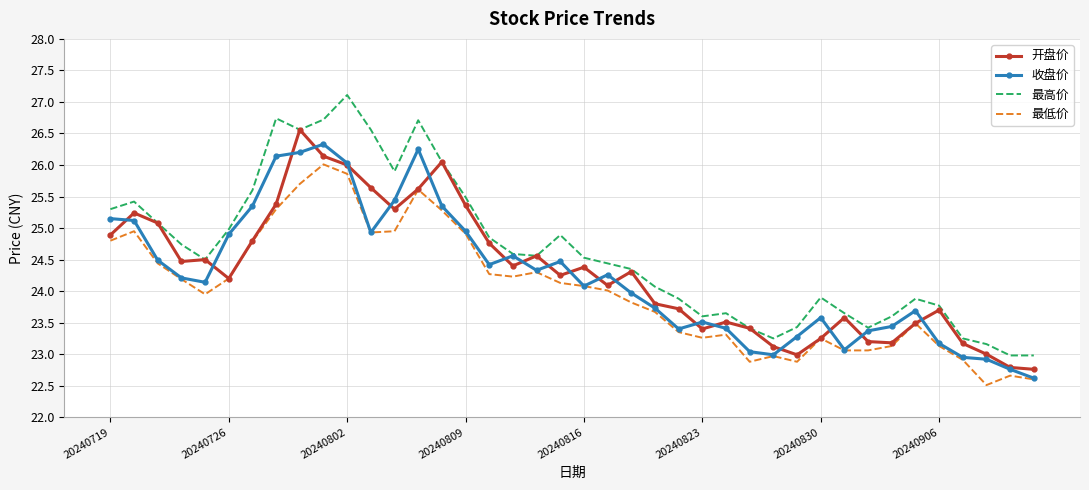

What is the sum of all 收盘价 values?

970.0